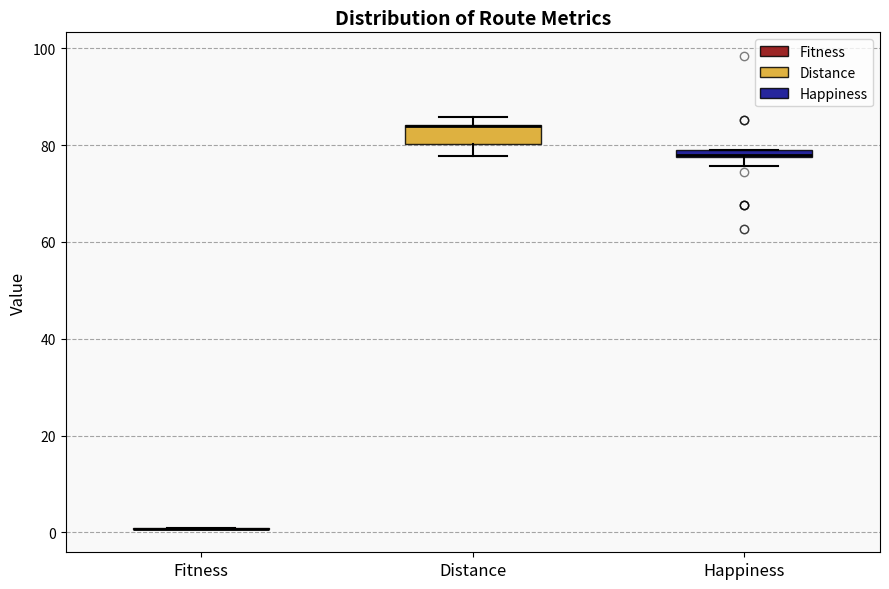

Comparing the boxes themselves (not the whiskers), which one is the tallest?

Distance